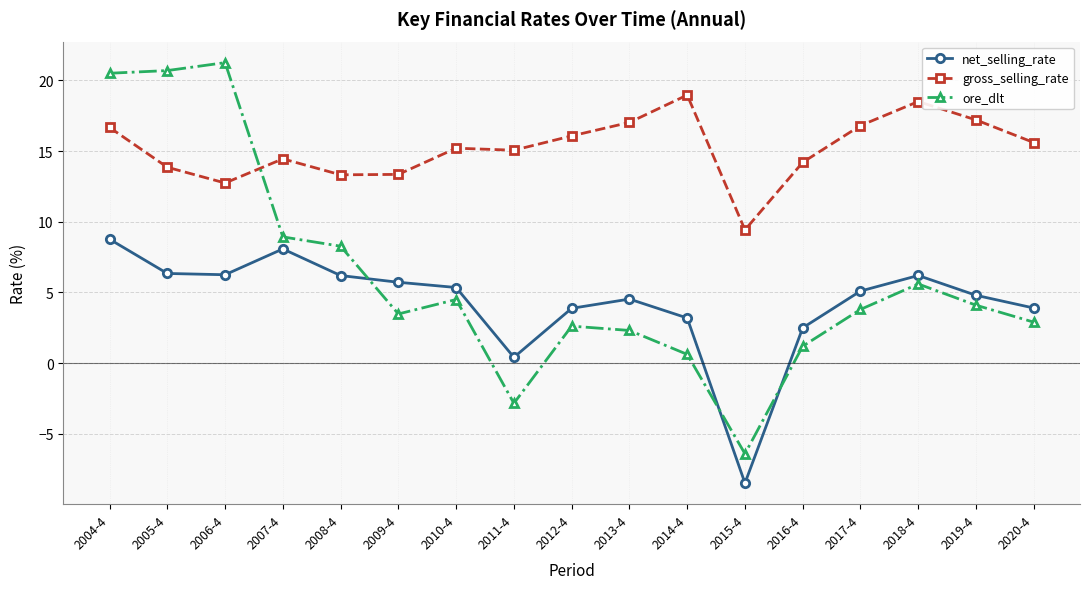

How many lines are shown in the chart?

3